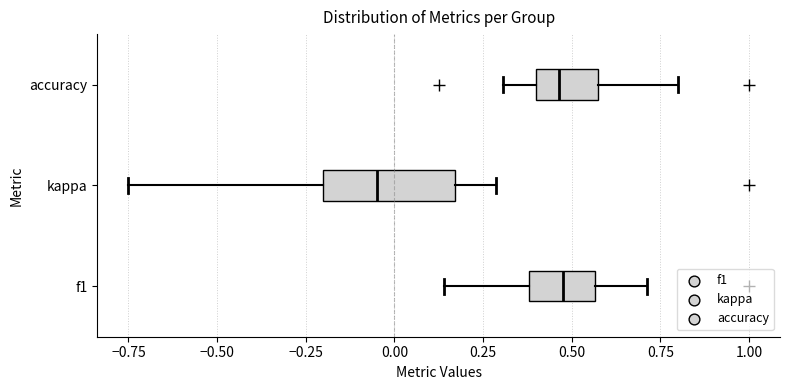

Which box's median line is the furthest to the left?

kappa